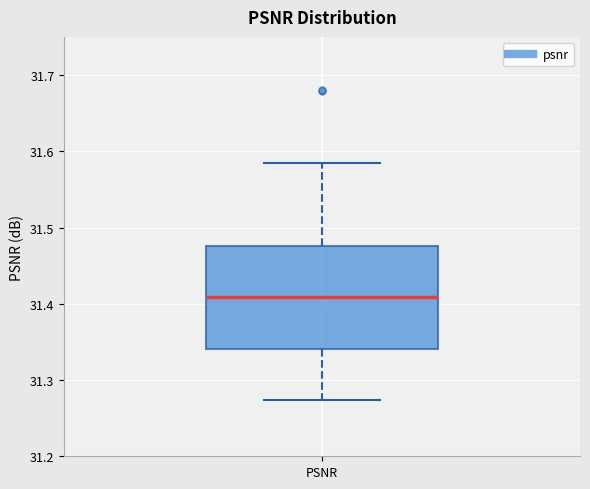

Read this box plot against the y-axis: the position of the median line, the range covered by the box, and the ends of both whiskers. The values are not printed on the chart, so give them approximately, as read against the axis.

median 31.41, box 31.34 to 31.48, whiskers 31.27 to 31.58